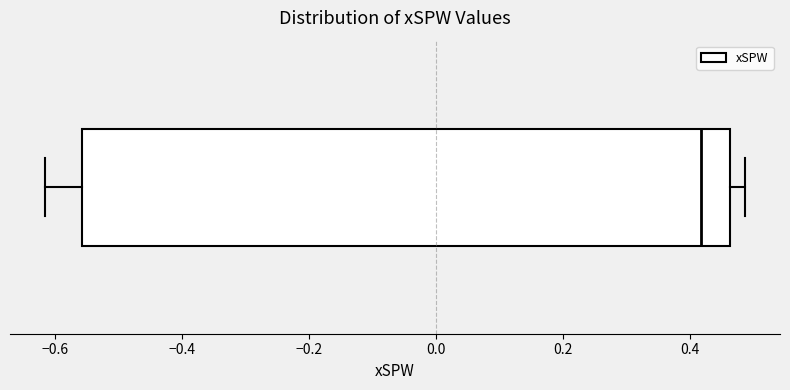

Read this box plot against the x-axis: the position of the median line, the range covered by the box, and the ends of both whiskers. The values are not printed on the chart, so give them approximately, as read against the axis.

median 0.42, box -0.56 to 0.46, whiskers -0.62 to 0.48